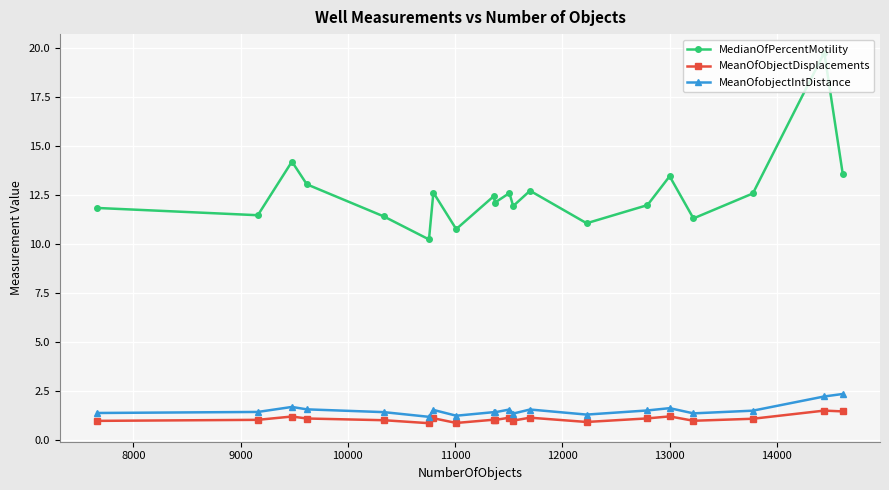

Which series has the widest spread of values?

MedianOfPercentMotility